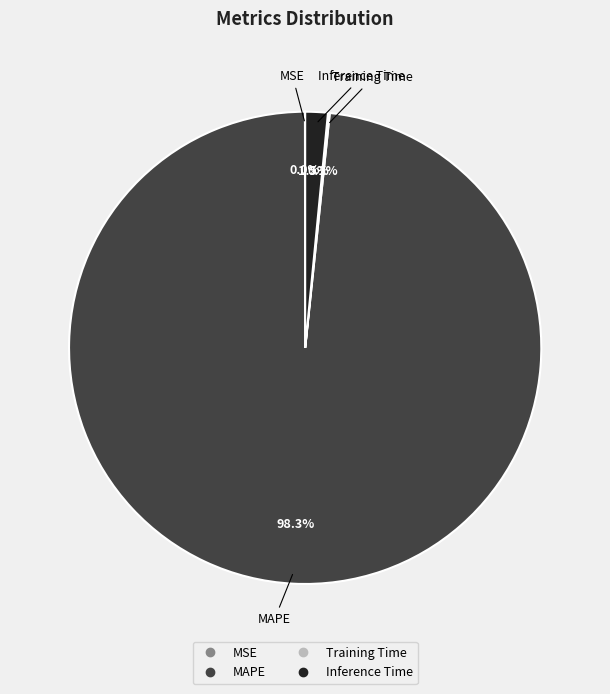

Which category has the biggest portion of the pie?

MAPE